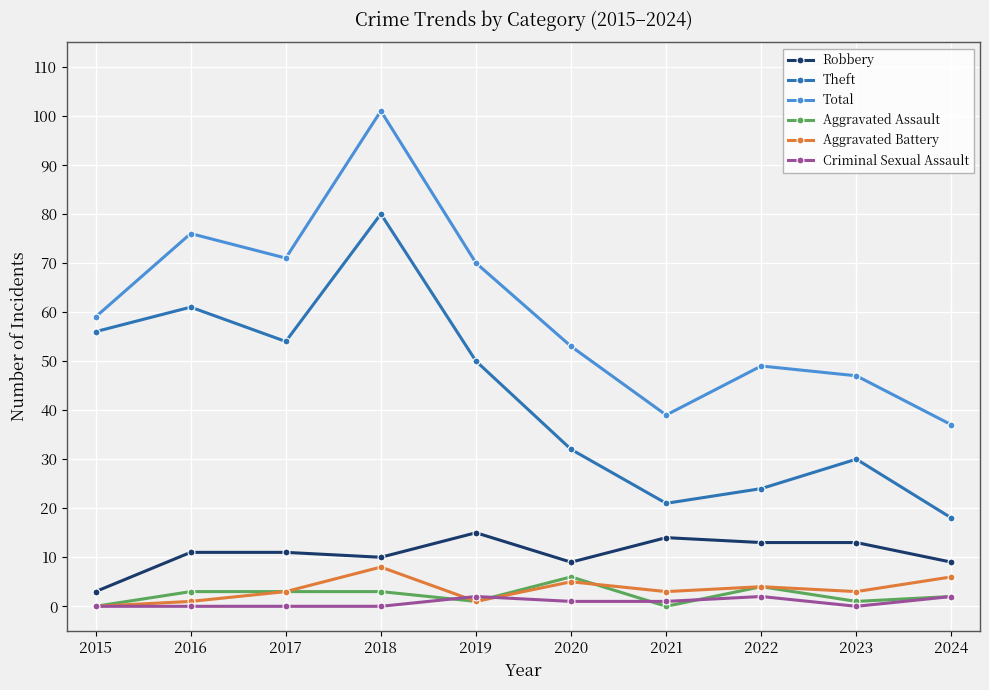

True or false: Total and Criminal Sexual Assault intersect in this chart.

False